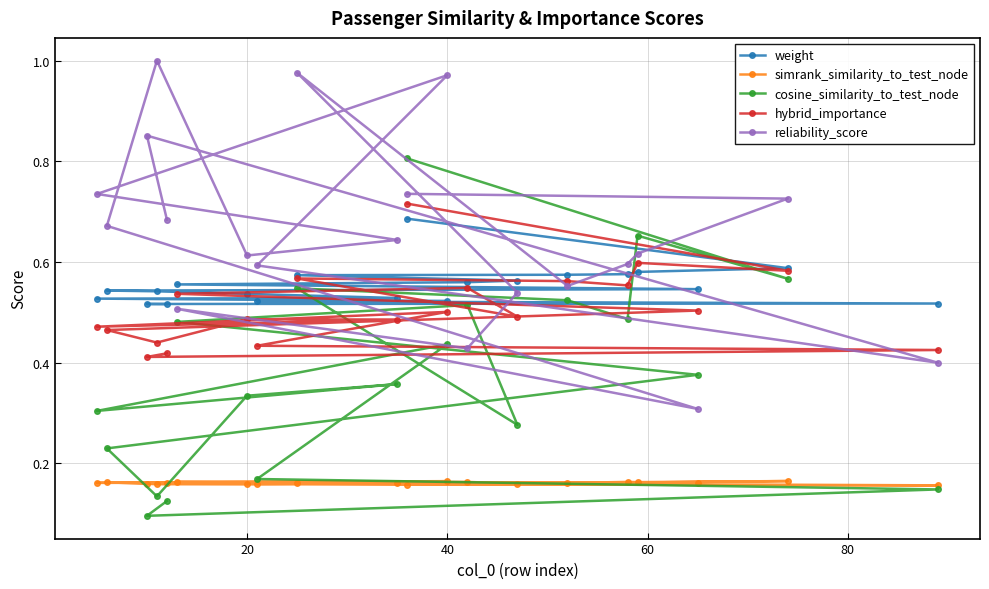

Which series has the largest total across all categories?

reliability_score